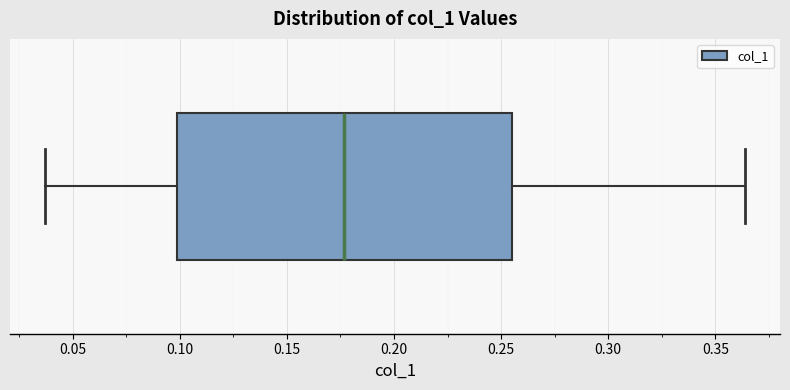

Transcribe this box plot: give where the median line is, the range the box spans, and where the two whiskers end, as read against the x-axis. The values are not printed on the chart, so give them approximately, as read against the axis.

median 0.175, box 0.100 to 0.255, whiskers 0.035 to 0.365